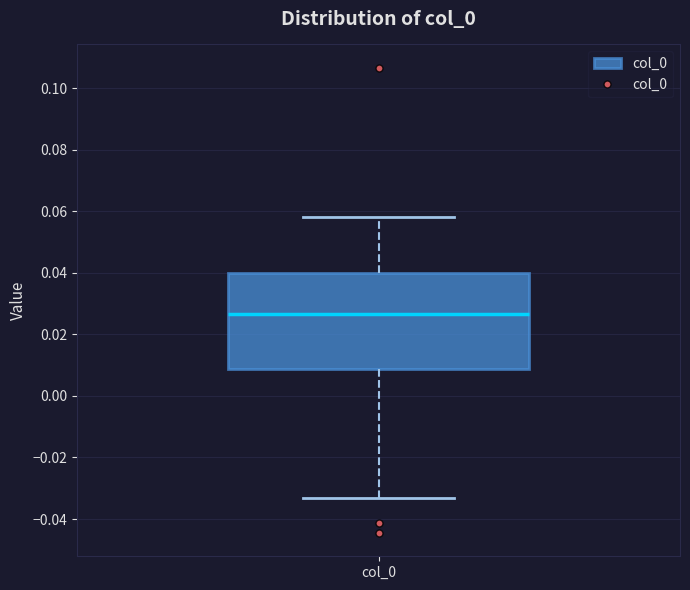

Read this box plot against the y-axis: the position of the median line, the range covered by the box, and the ends of both whiskers. The values are not printed on the chart, so give them approximately, as read against the axis.

median 0.026, box 0.008 to 0.040, whiskers -0.034 to 0.058